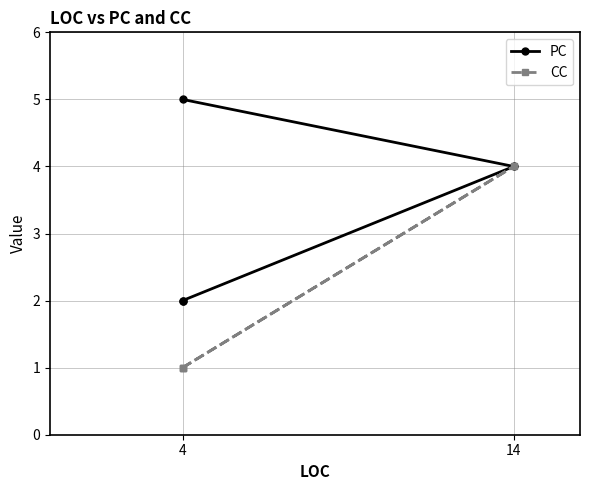

What is the label of the 2nd point from the left?

14